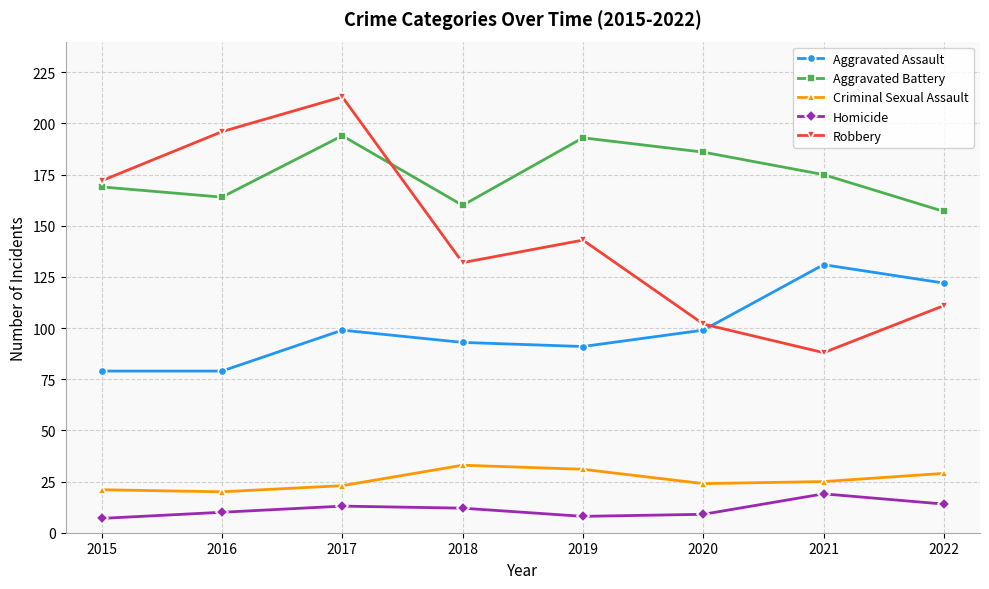

True or false: Criminal Sexual Assault has a value of 23 at 2017.

True